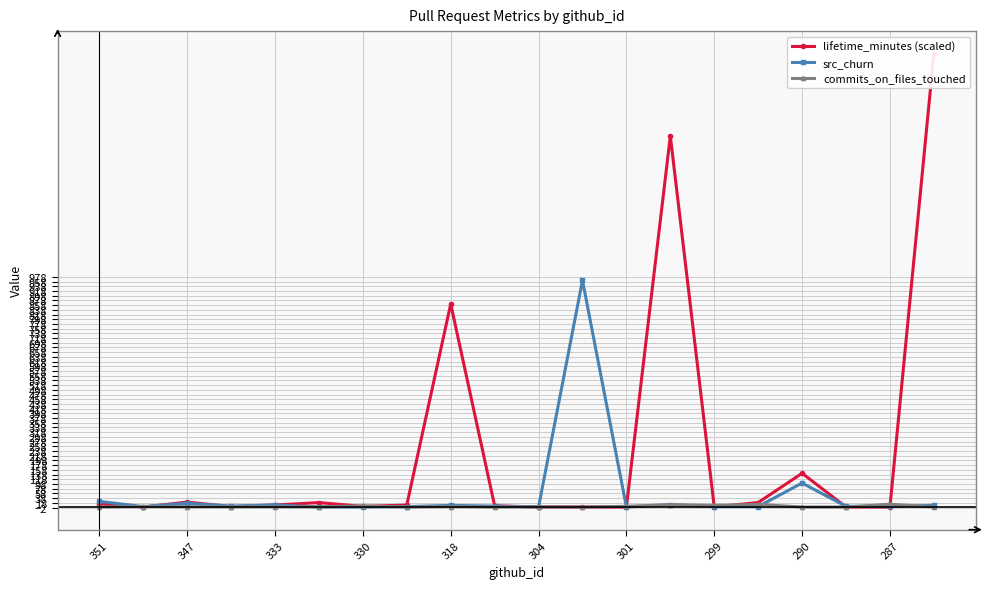

True or false: lifetime_minutes (scaled) has a value of 0.1 at 17.

True